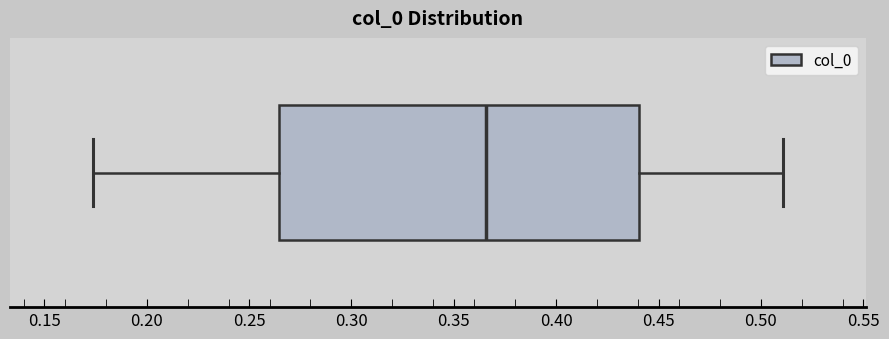

Transcribe this box plot: give where the median line is, the range the box spans, and where the two whiskers end, as read against the x-axis. The values are not printed on the chart, so give them approximately, as read against the axis.

median 0.365, box 0.265 to 0.440, whiskers 0.175 to 0.510